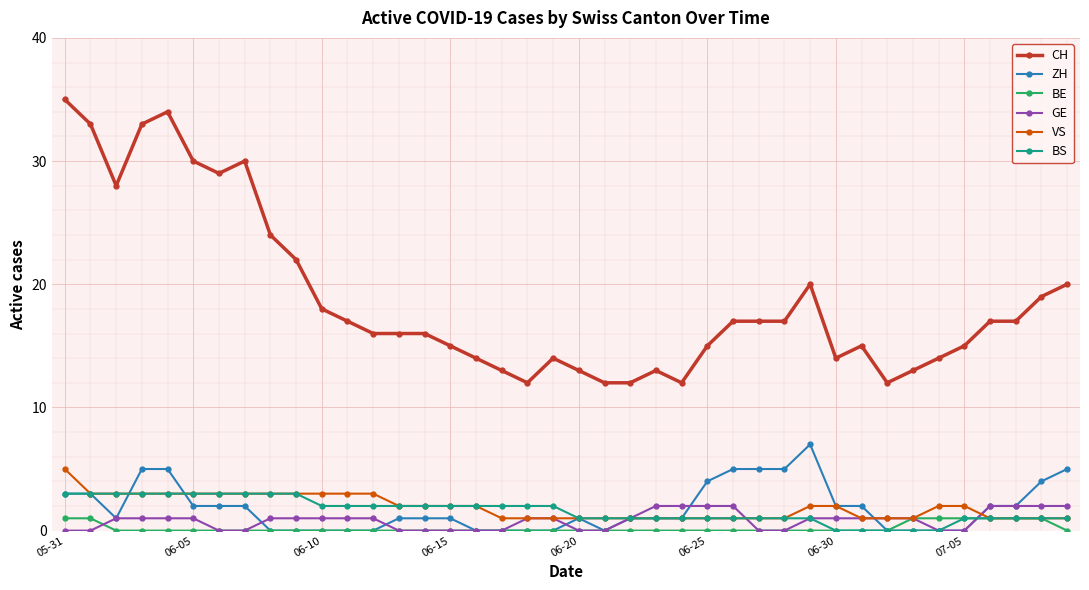

Which series has the largest total across all categories?

CH